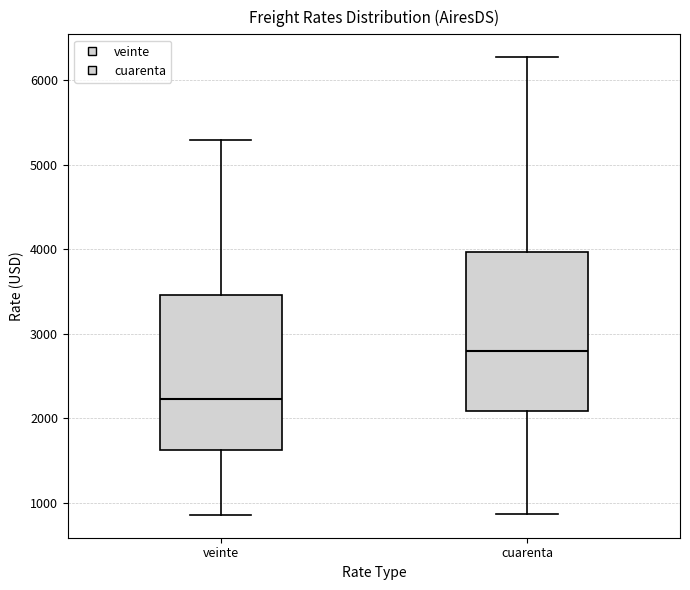

Reading left to right, read every box against the y-axis: the position of its median line, the range the box covers, and the ends of its whiskers. The values are not printed on the chart, so give them approximately, as read against the axis.

veinte: median 2200, box 1600 to 3500, whiskers 900 to 5300
cuarenta: median 2800, box 2100 to 4000, whiskers 900 to 6300